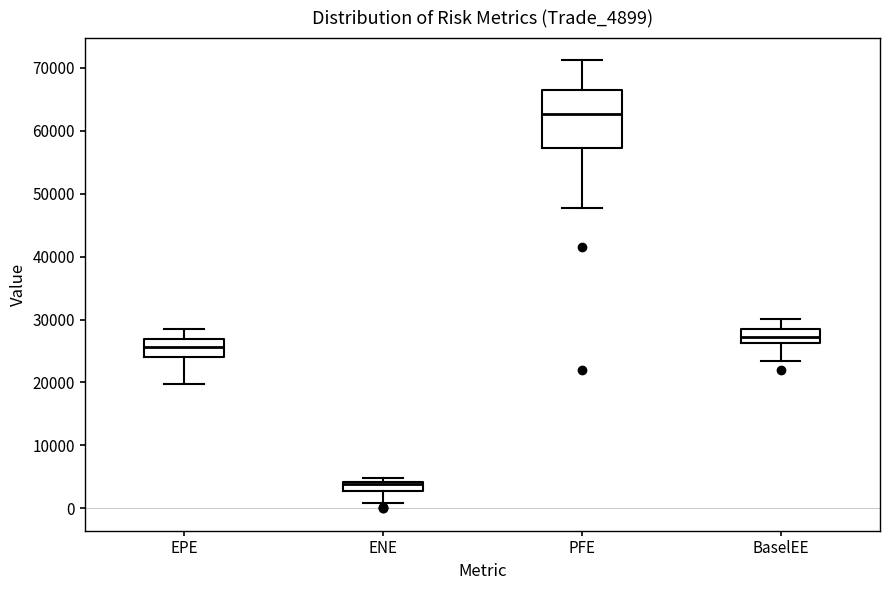

Where does the lower whisker of the box for ENE end on the y-axis? The values are not printed on the chart, so give them approximately, as read against the axis.

1000